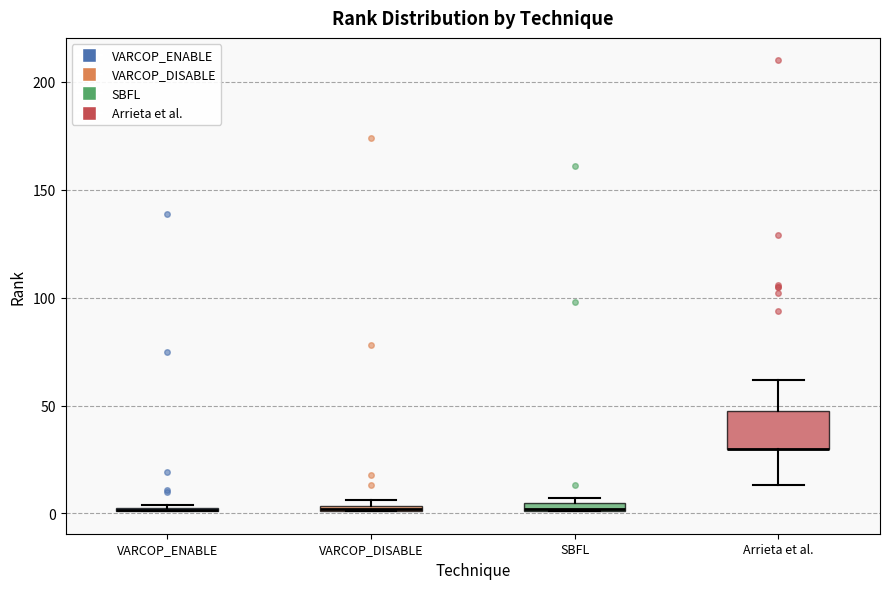

Where does the lower whisker of the box for Arrieta et al. end on the y-axis? The values are not printed on the chart, so give them approximately, as read against the axis.

15